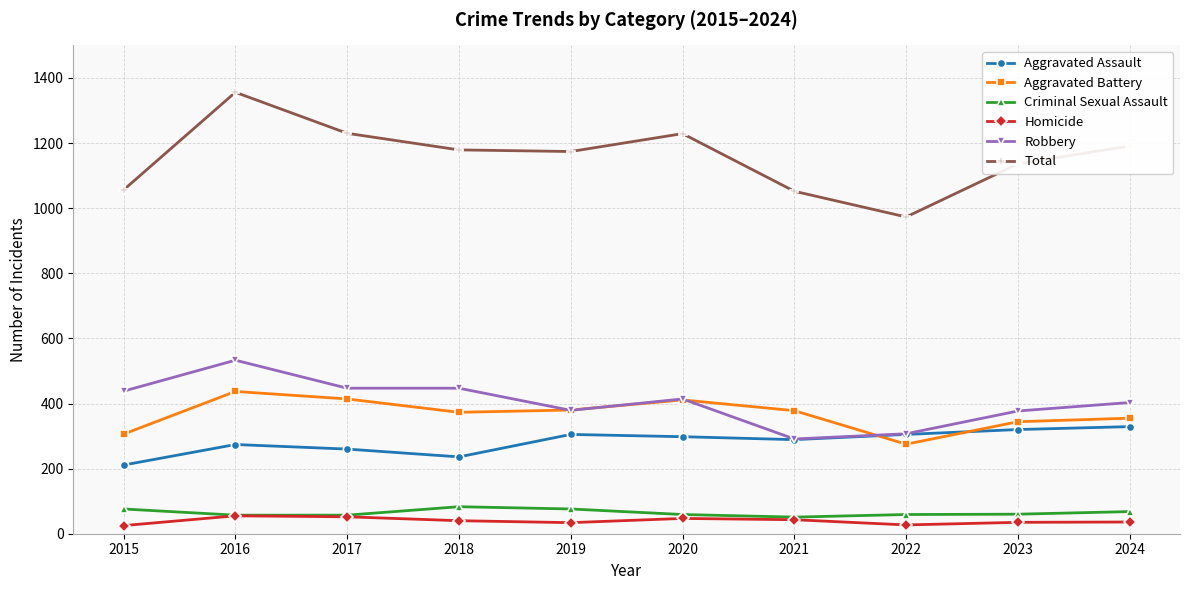

What is the difference between the Homicide values at 2015 and 2023?

10